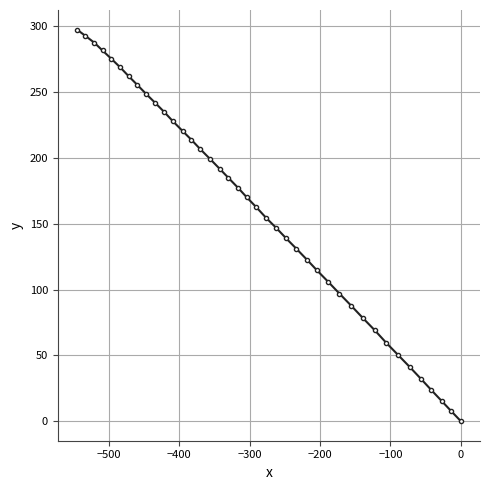

What is the difference between the maximum and minimum values?

297.6